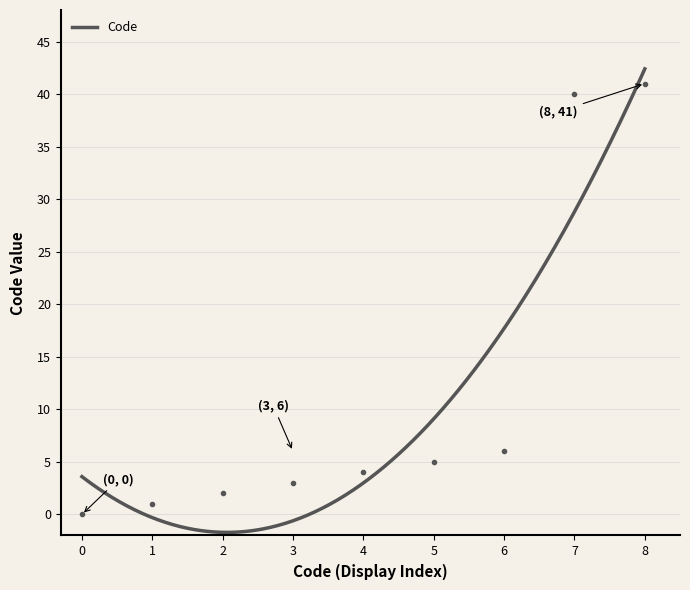

What is the value of the 7th point from the left?

6